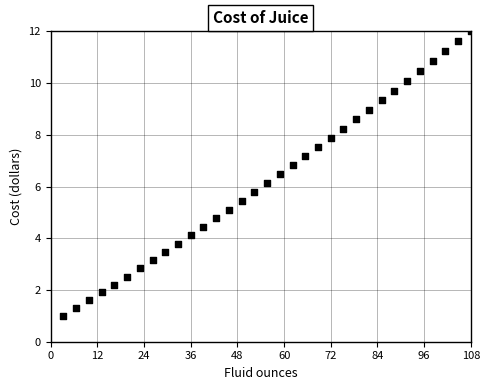

What is the range of X values (max minus min)?

104.7